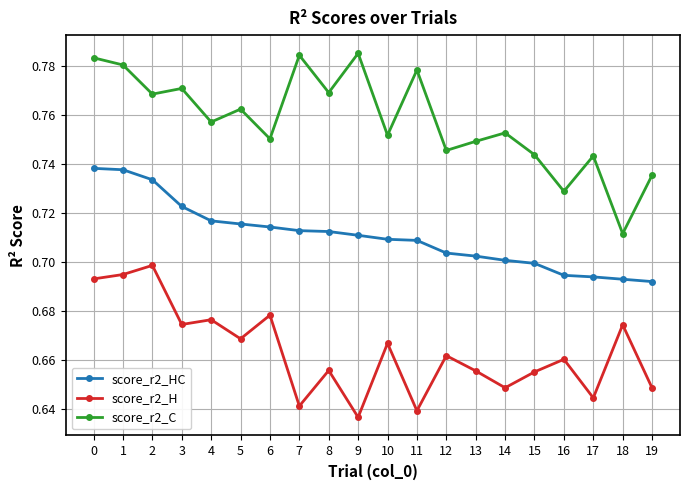

Does the chart have visible grid lines?

Yes